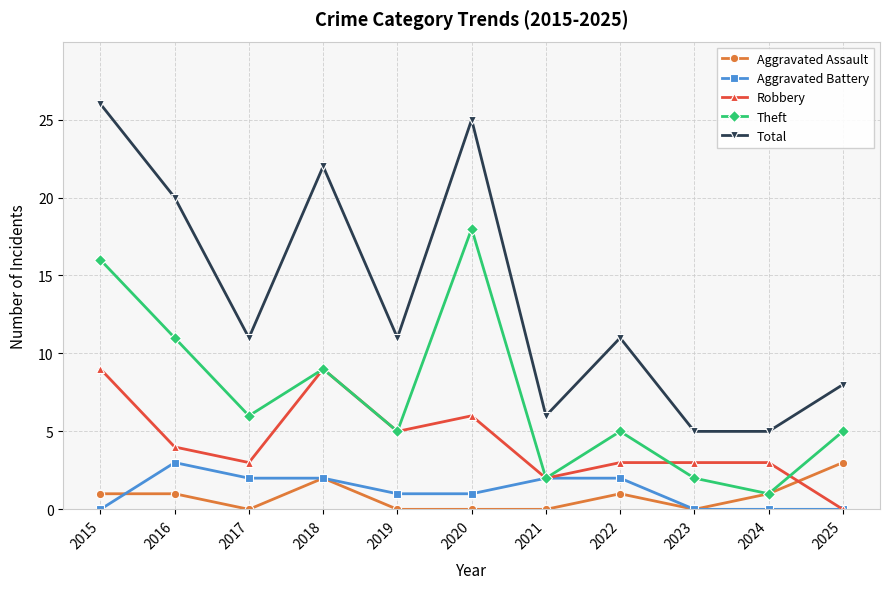

How many series are shown in this chart?

5